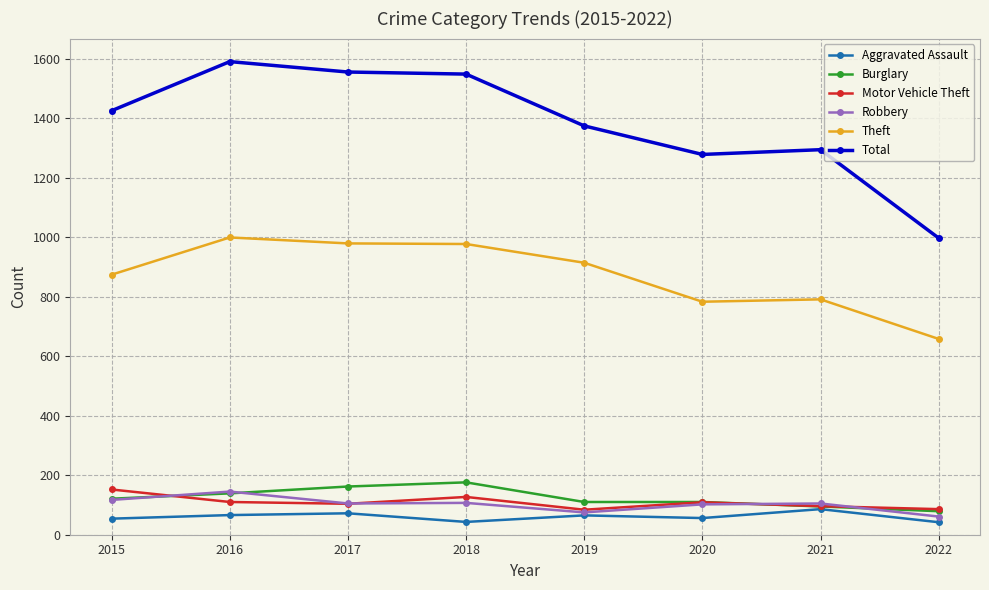

Read the Motor Vehicle Theft value at 2016.

110